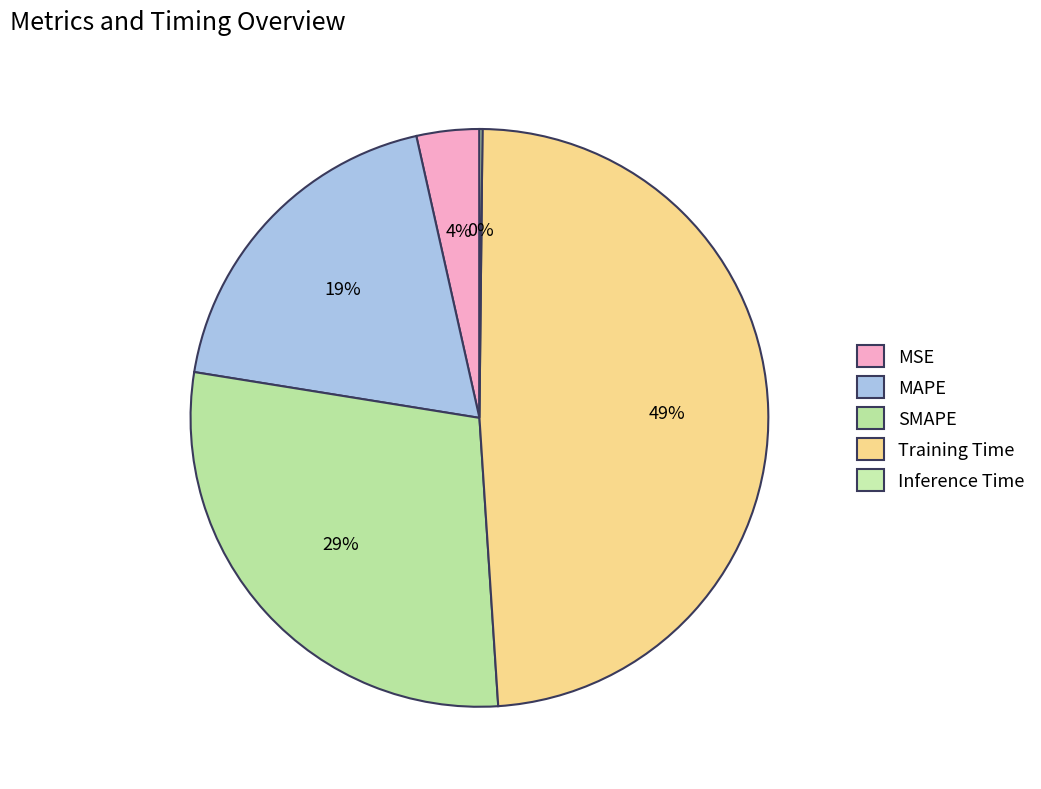

Which category has the smallest portion of the pie?

Inference Time